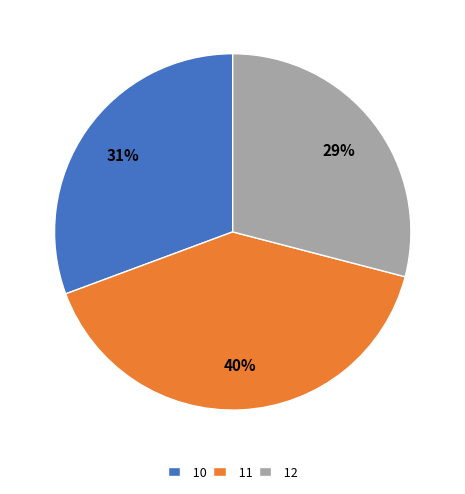

To the nearest percent, what is the difference between the largest and smallest slice percentages?

11%